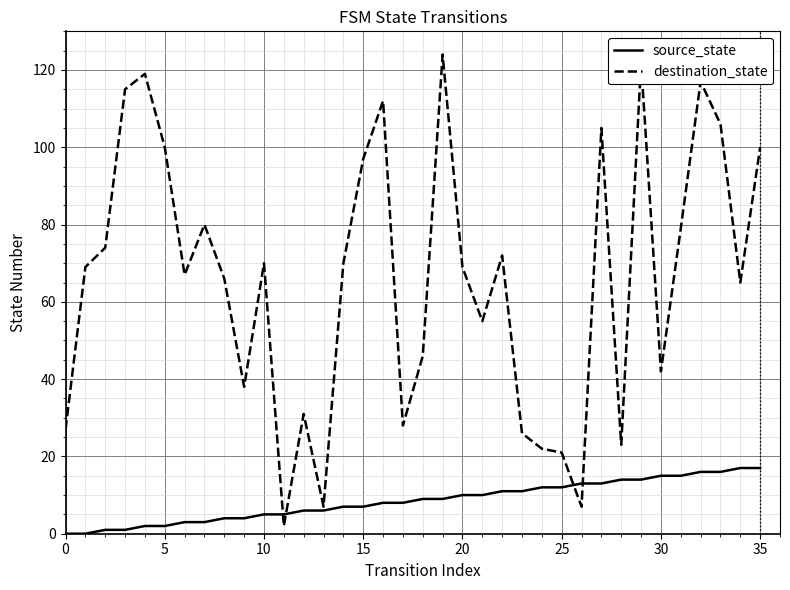

True or false: destination_state has more than 0 interior local peaks.

True